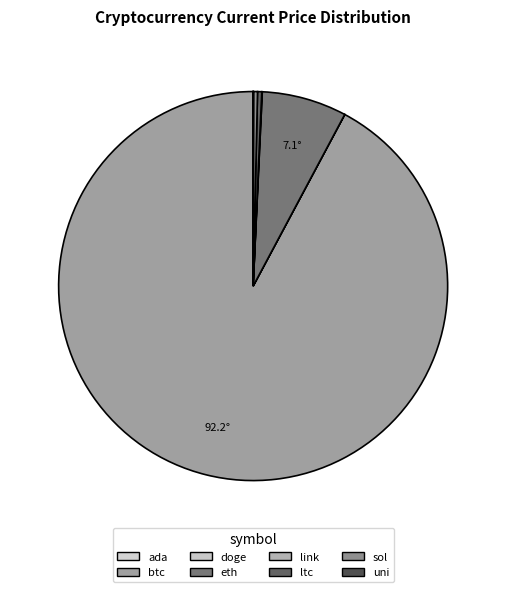

True or false: ada accounts for 8% of the total.

False